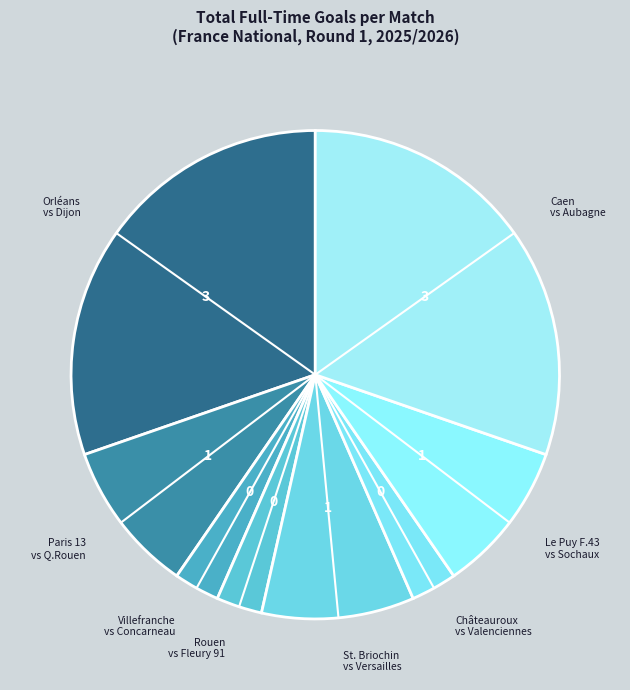

How many slices are in this pie chart?

8